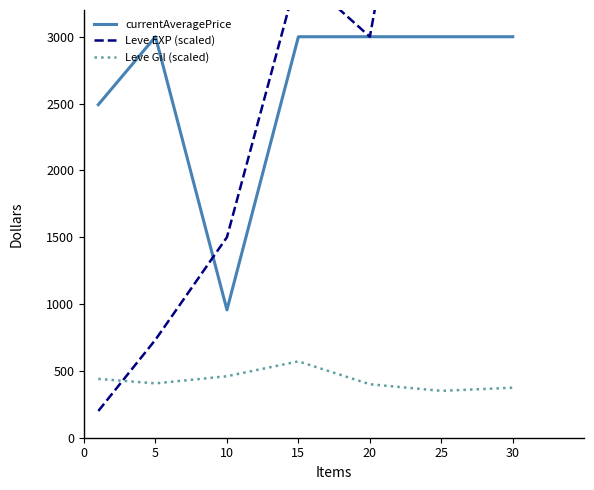

True or false: Leve Gil (scaled) has a value of 400.0 at 20.

True